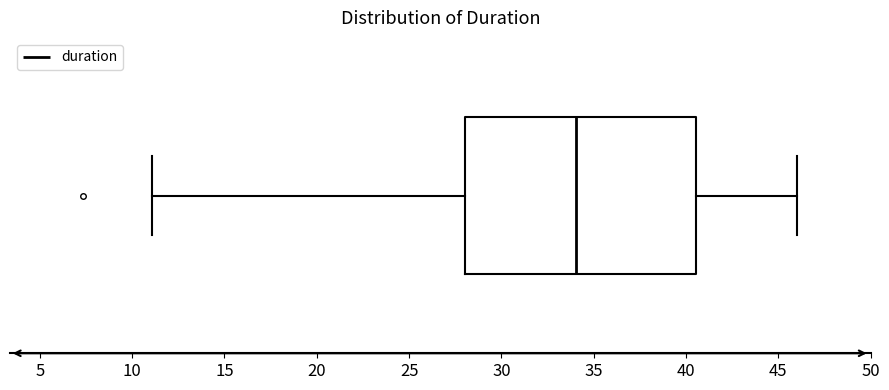

Where does the left whisker of the box end on the x-axis? The values are not printed on the chart, so give them approximately, as read against the axis.

11.0